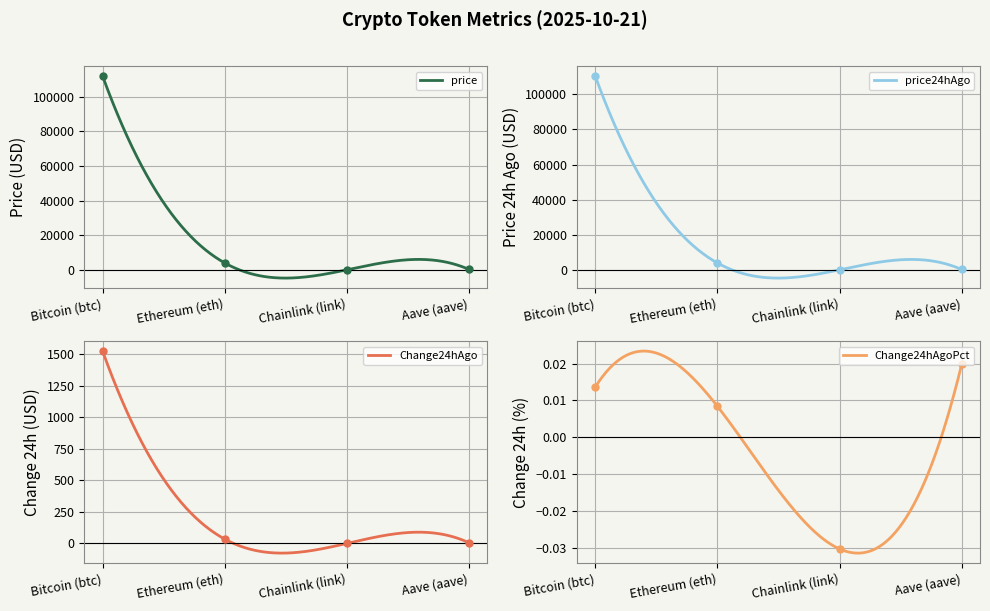

Reading left to right, transcribe all the data shown in this chart.

price: Bitcoin (btc)=111896.0	Ethereum (eth)=3984.3	Chainlink (link)=18.2	Aave (aave)=230.8
price24hAgo: Bitcoin (btc)=110371.0	Ethereum (eth)=3950.7	Chainlink (link)=18.7	Aave (aave)=226.2
Change24hAgo: Bitcoin (btc)=1525.0	Ethereum (eth)=33.6	Chainlink (link)=-0.6	Aave (aave)=4.6
Change24hAgoPct: Bitcoin (btc)=0.0	Ethereum (eth)=0.0	Chainlink (link)=-0.0	Aave (aave)=0.0